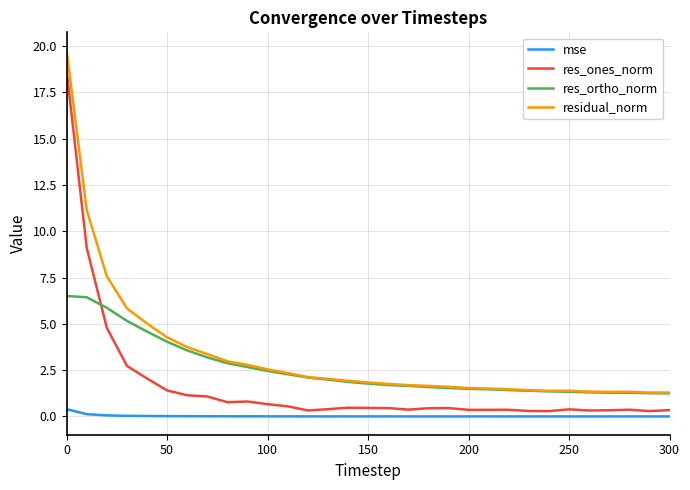

How many lines are shown in the chart?

4